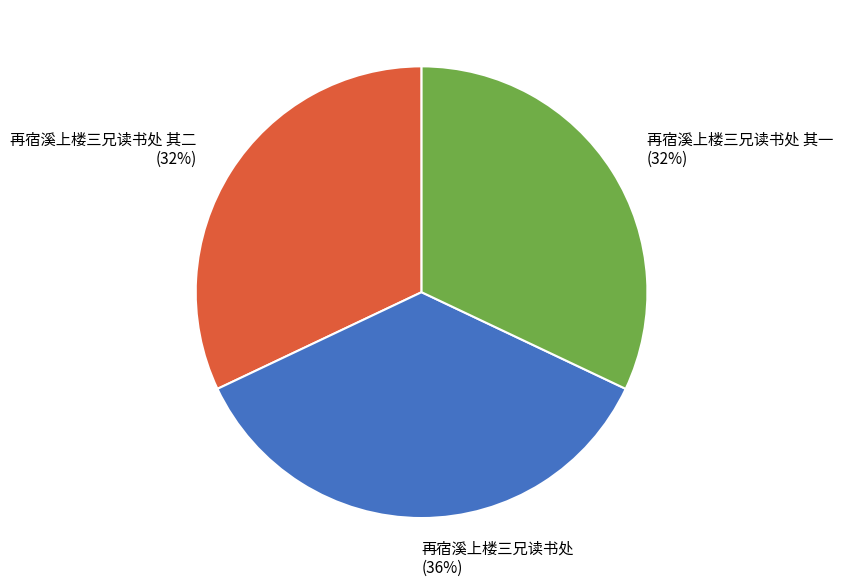

To the nearest percent, what percentage of the pie is 再宿溪上楼三兄读书处?

36%